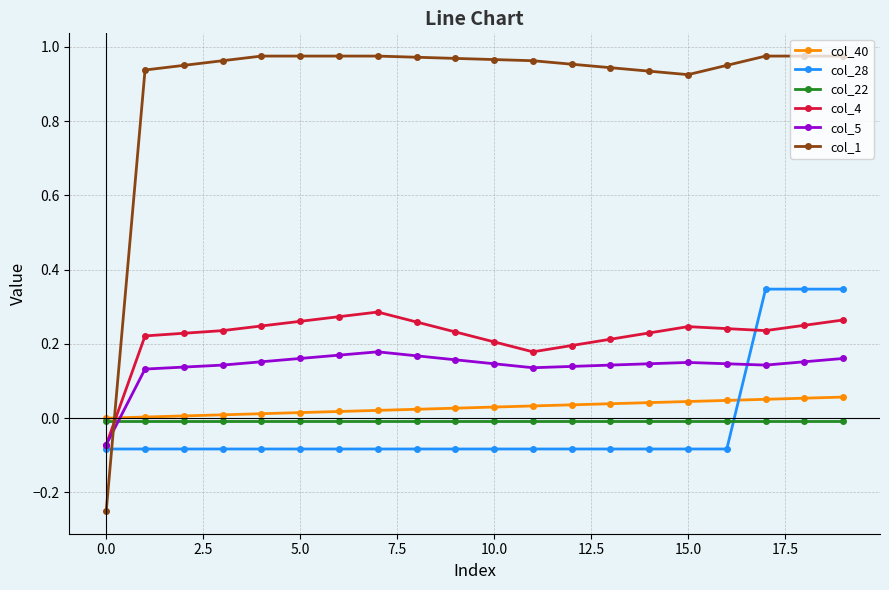

What is the sum of all col_40 values?

0.6